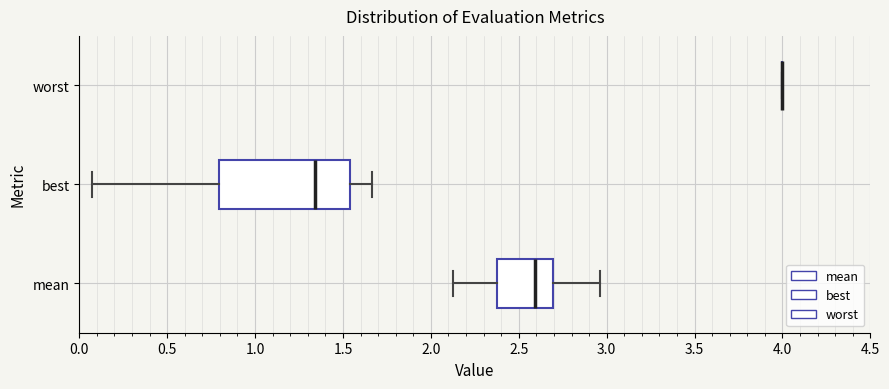

Where is the left edge of the box for best on the x-axis? The values are not printed on the chart, so give them approximately, as read against the axis.

0.80